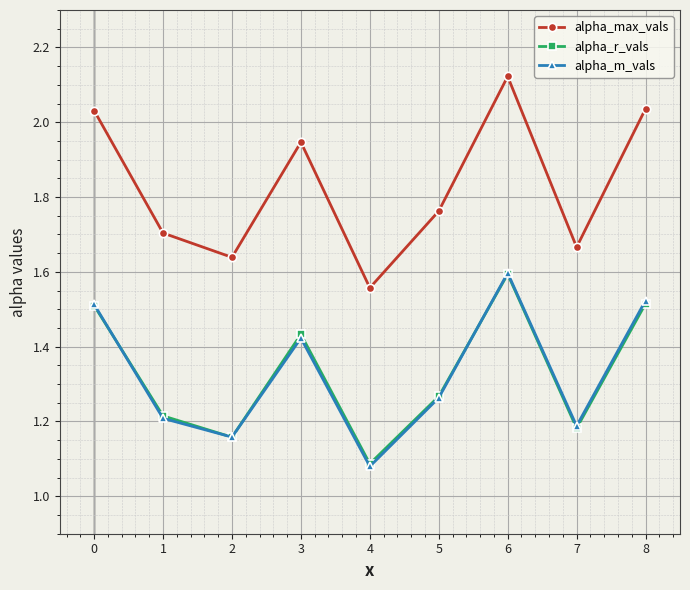

What is the sum of all alpha_m_vals values?

12.0